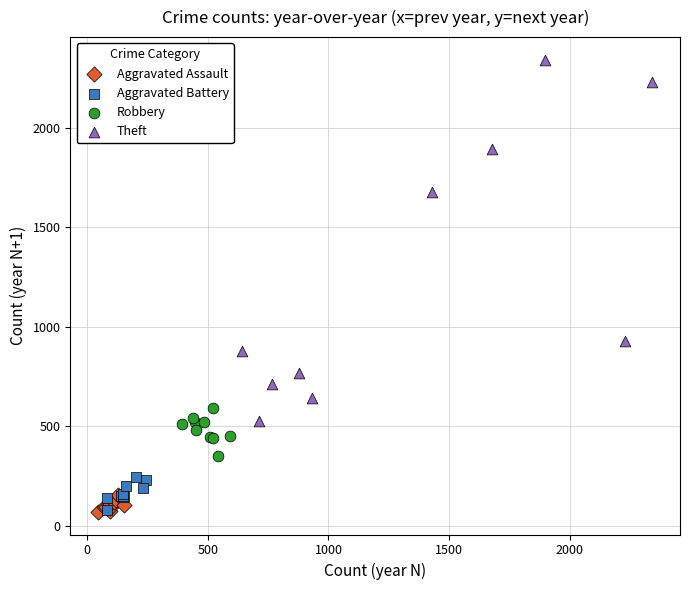

Which series has the widest spread of Y values?

Theft